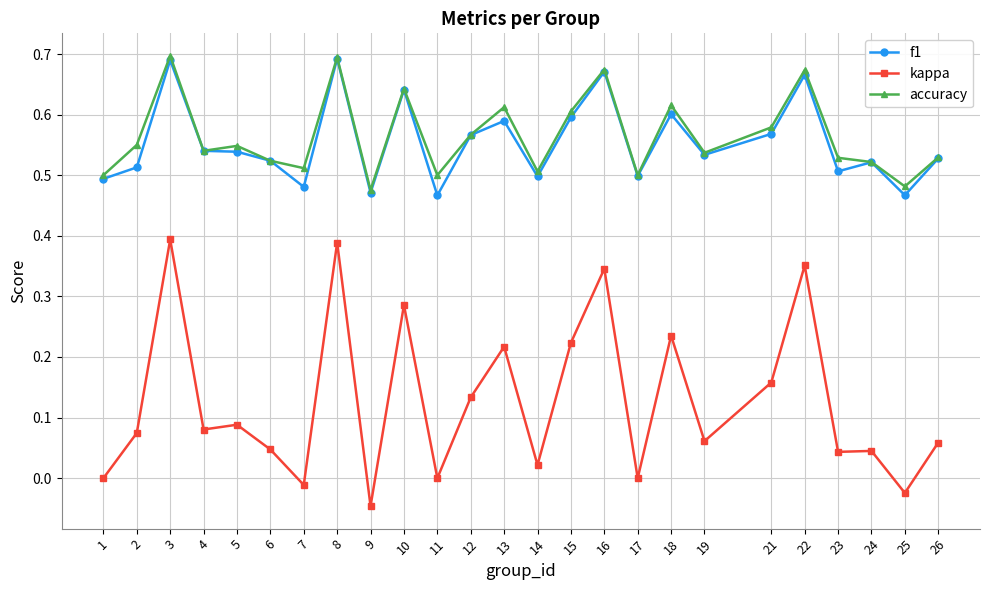

True or false: f1 has a value of 0.3 at 9.

False